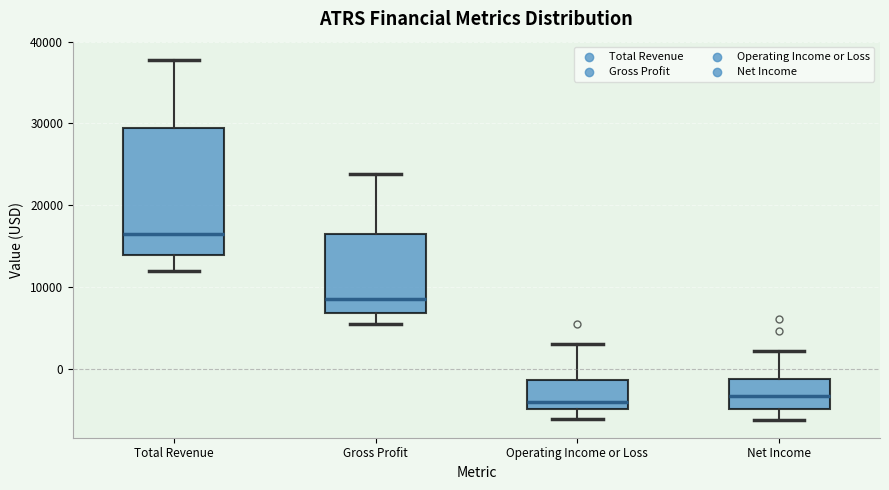

Which box's median line is the highest?

Total Revenue